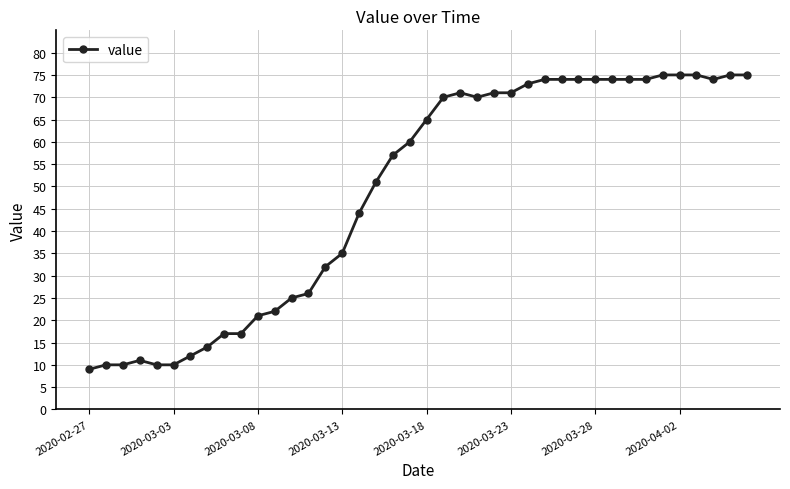

True or false: there are more than 0 points higher than both neighbors.

True